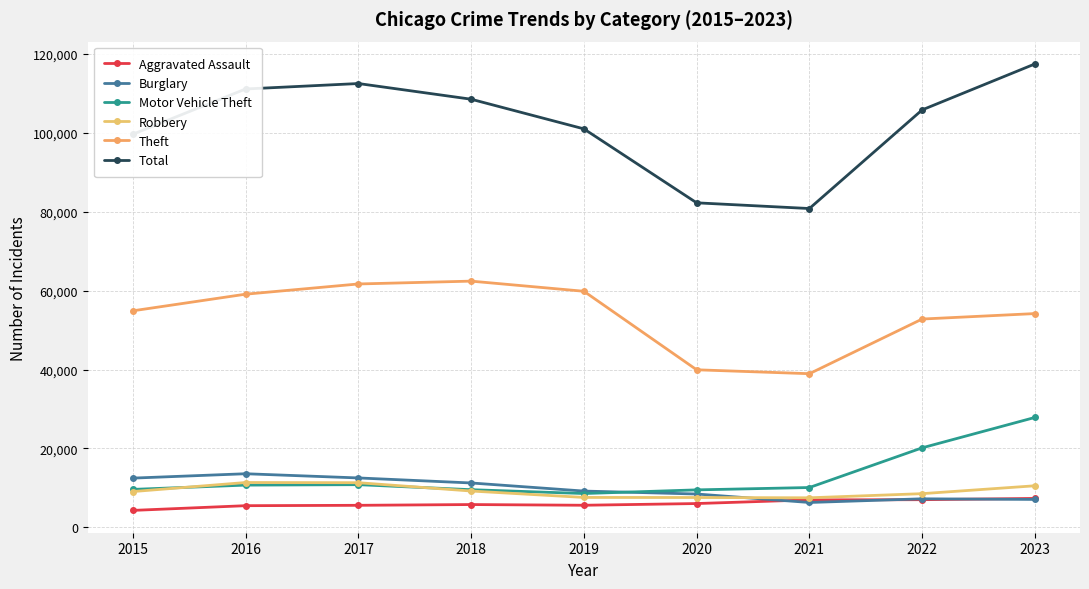

What is the difference between the second highest and second lowest values in the Motor Vehicle Theft series?

10662